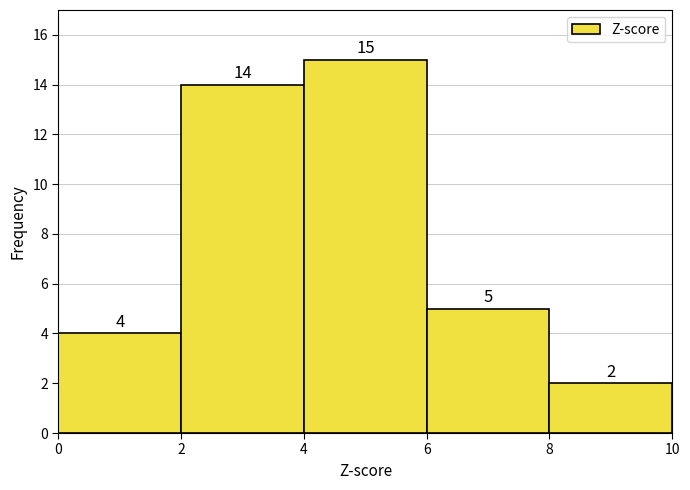

What is the height of the bar covering 4 to 6 on the x-axis?

15